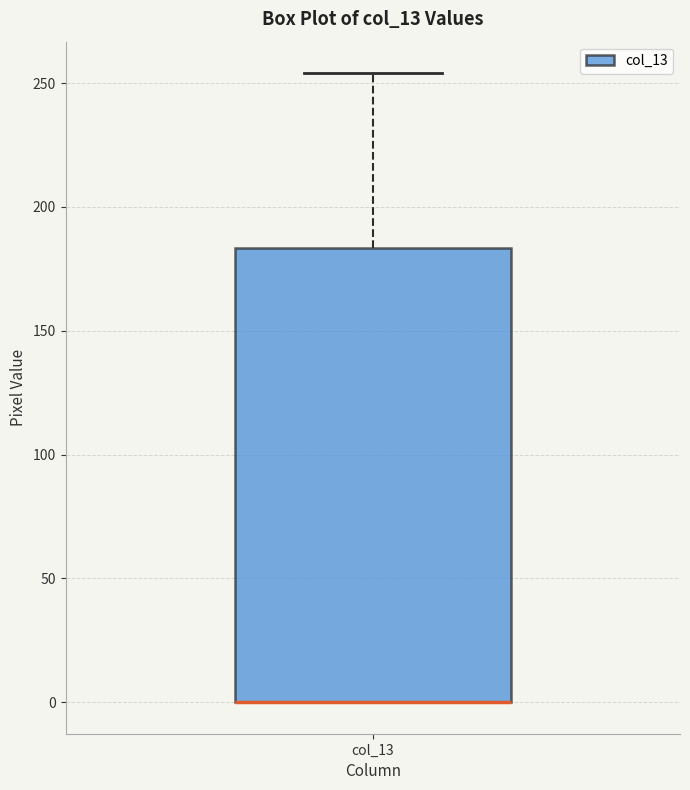

Read this box plot against the y-axis: the position of the median line, the range covered by the box, and the ends of both whiskers. The values are not printed on the chart, so give them approximately, as read against the axis.

median 0 (drawn on the box's lower edge), box 0 to 185, whiskers 0 to 255